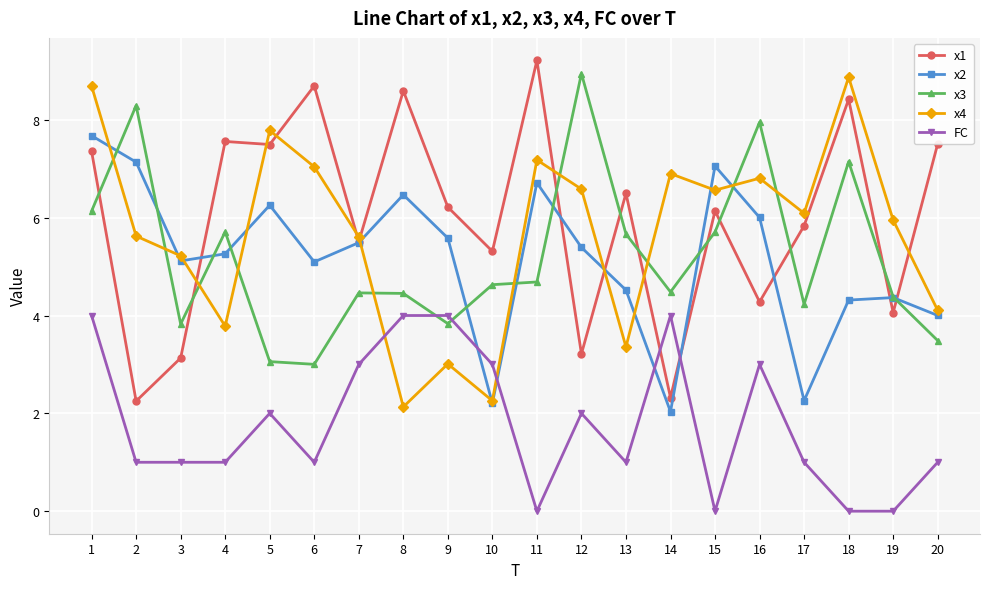

Which series has the largest total across all categories?

x1